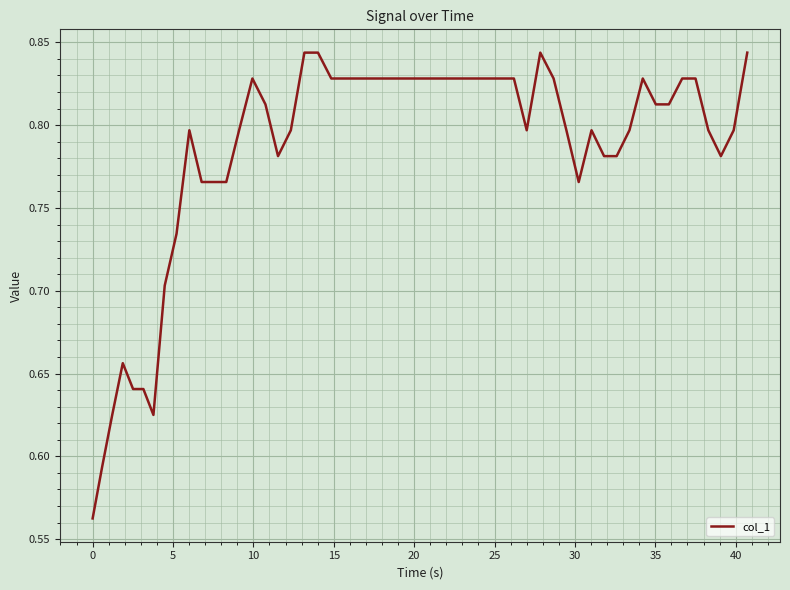

What is the difference between the maximum and minimum values?

0.3